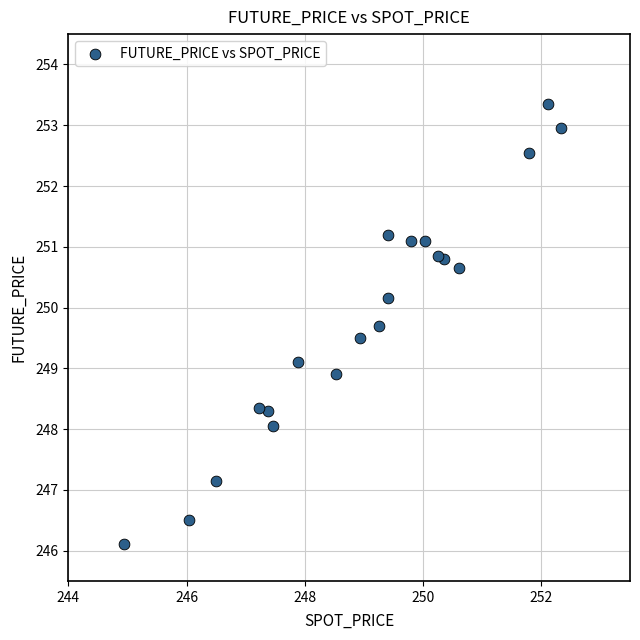

What is the range of X values (max minus min)?

7.4